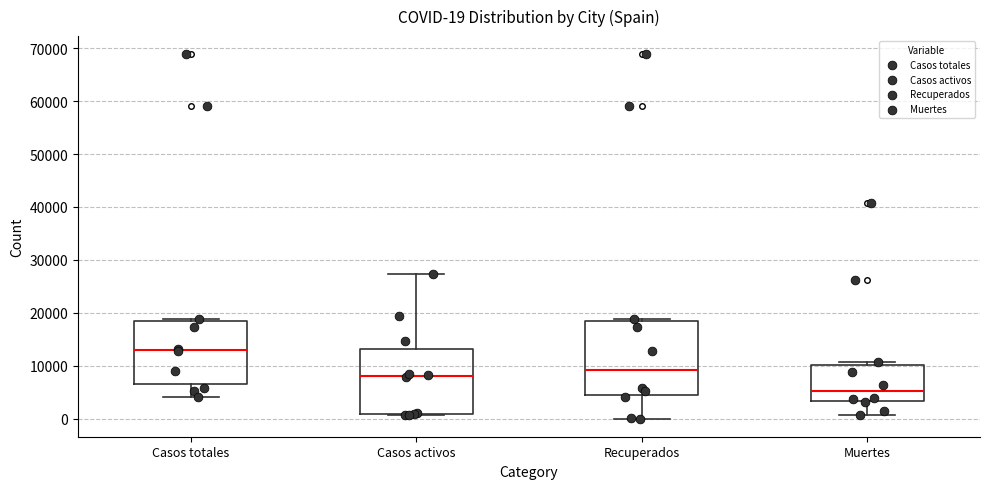

Which box's median line is the highest?

Casos totales